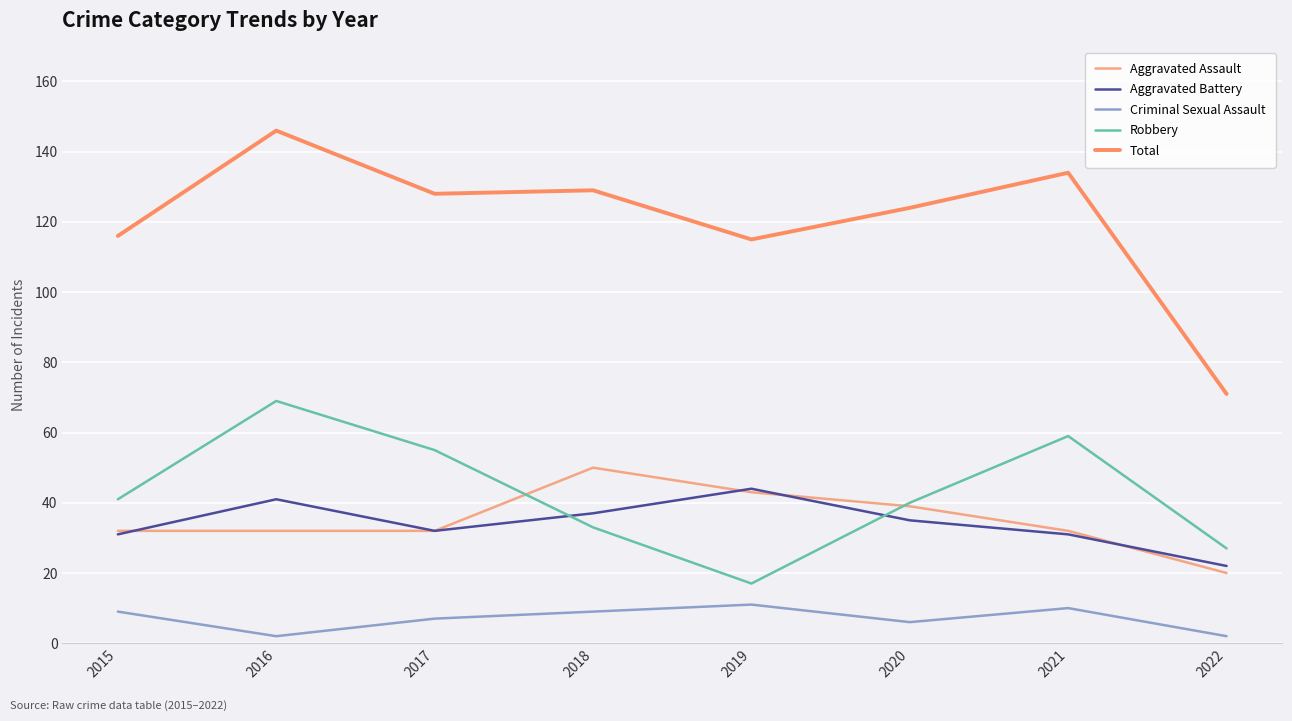

What is the difference between the highest and lowest values at 2020?

118